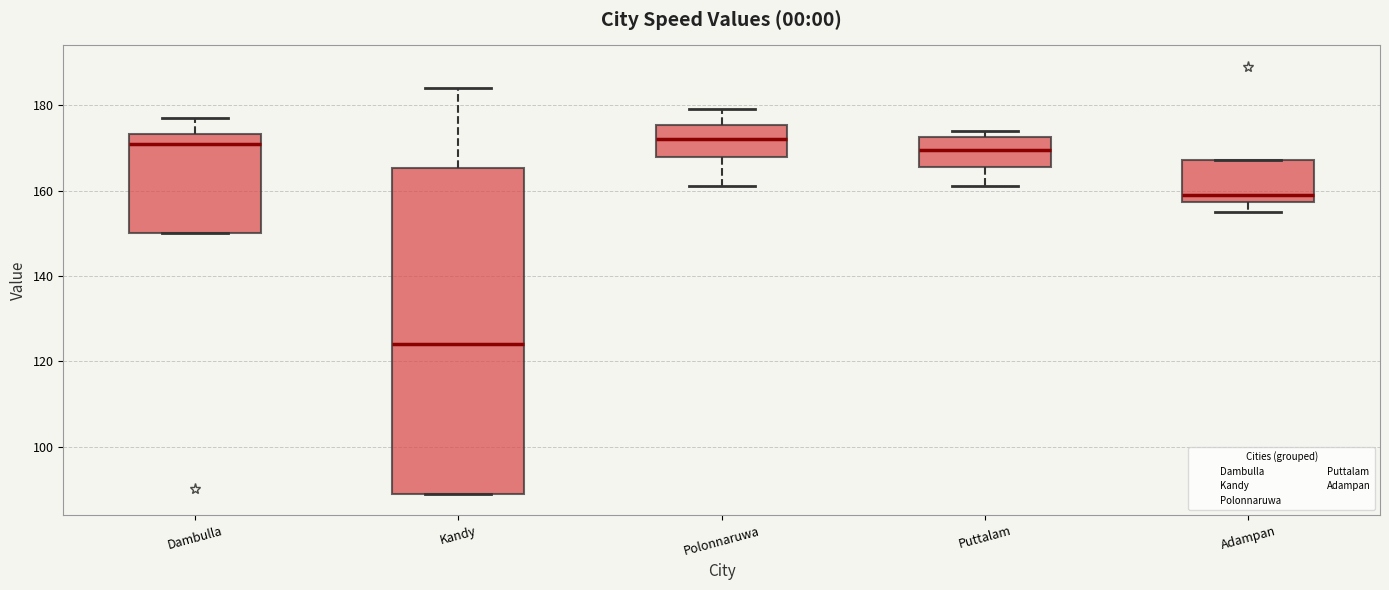

Reading left to right, transcribe this box plot: for each box, give where its median line is, the range the box spans, and where its two whiskers end, as read against the y-axis. The values are not printed on the chart, so give them approximately, as read against the axis.

Dambulla: median 172, box 150 to 174, whiskers 150 to 178
Kandy: median 124, box 90 to 166, whiskers 90 to 184
Polonnaruwa: median 172, box 168 to 176, whiskers 162 to 180
Puttalam: median 170, box 166 to 172, whiskers 162 to 174
Adampan: median 160, box 158 to 168, whiskers 156 to 168